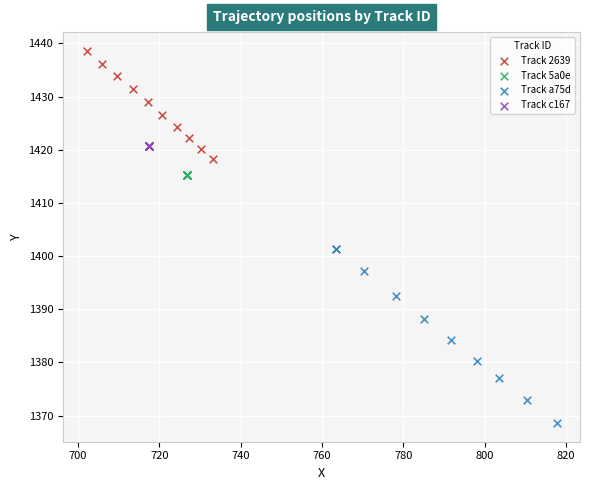

Which series reaches the minimum Y coordinate?

Track a75d